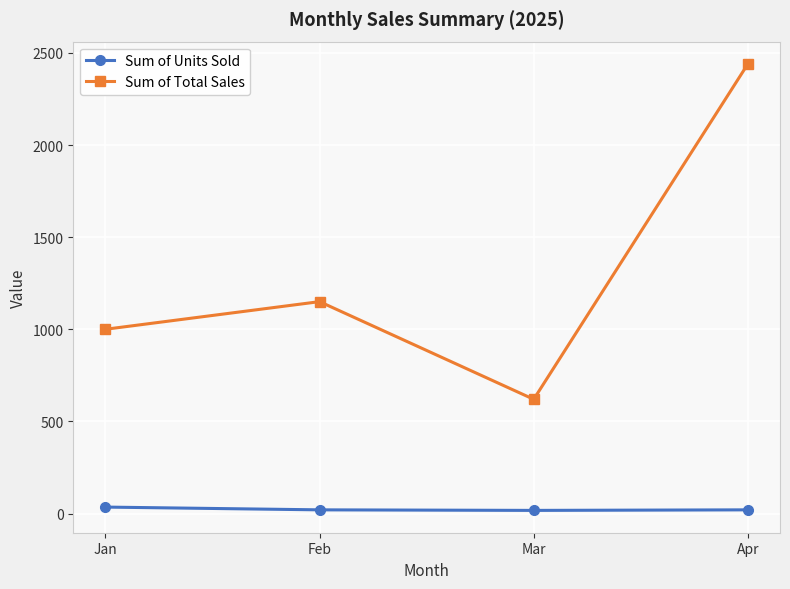

Rank the series by their maximum value, from highest to lowest.

Sum of Total Sales, Sum of Units Sold